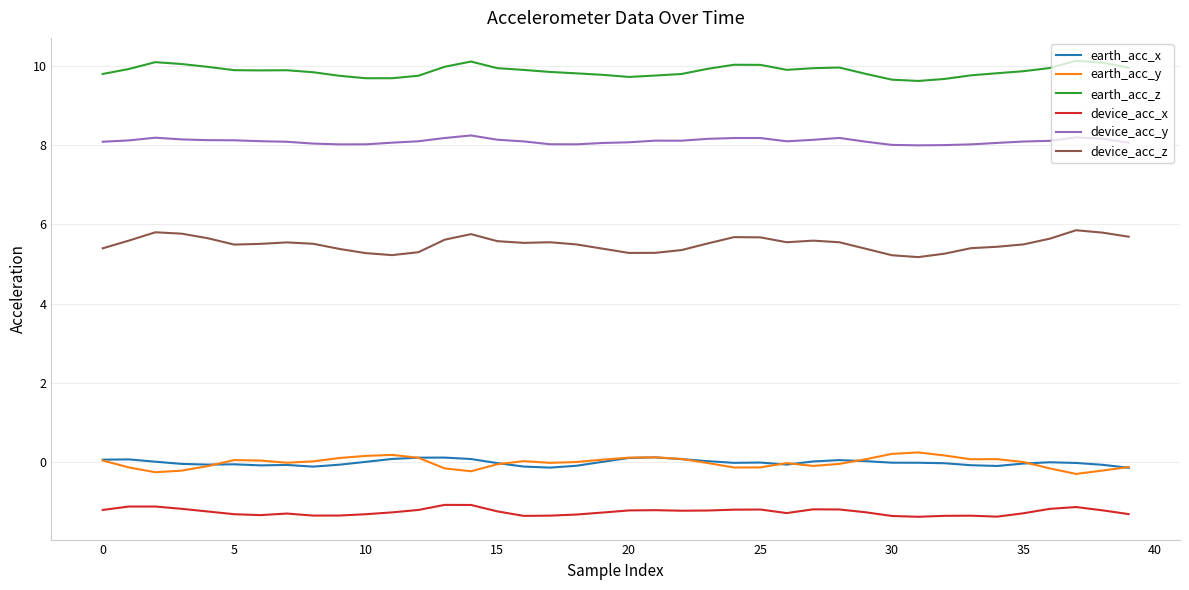

True or false: earth_acc_y has more than 1 points higher than both neighbors.

True